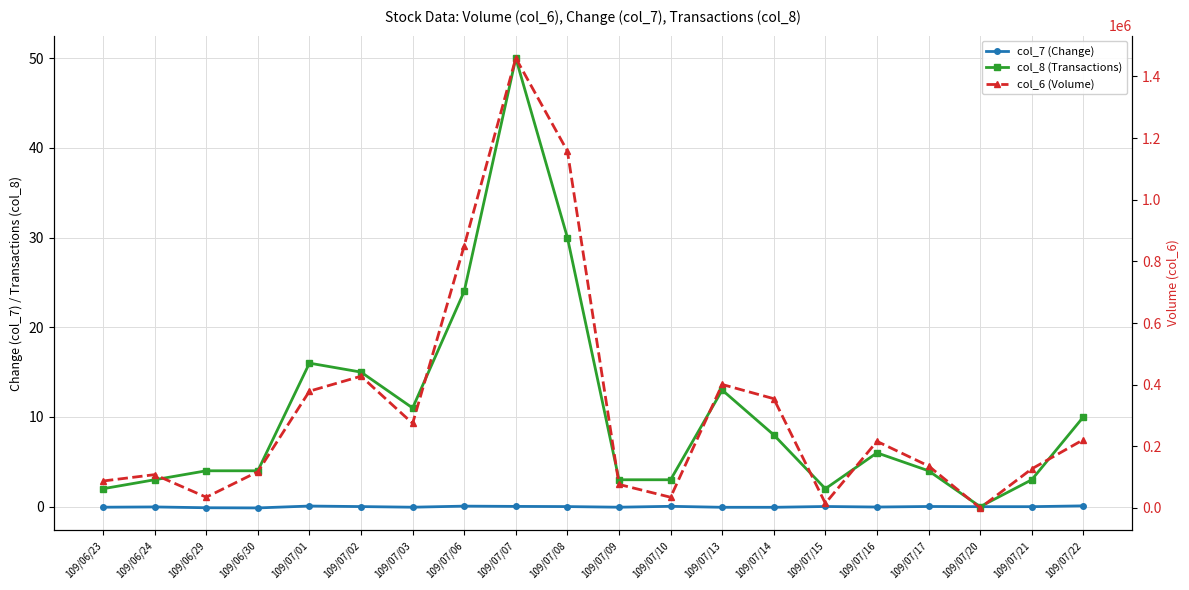

At which category does col_8 (Transactions) reach its first local peak?

109/07/01